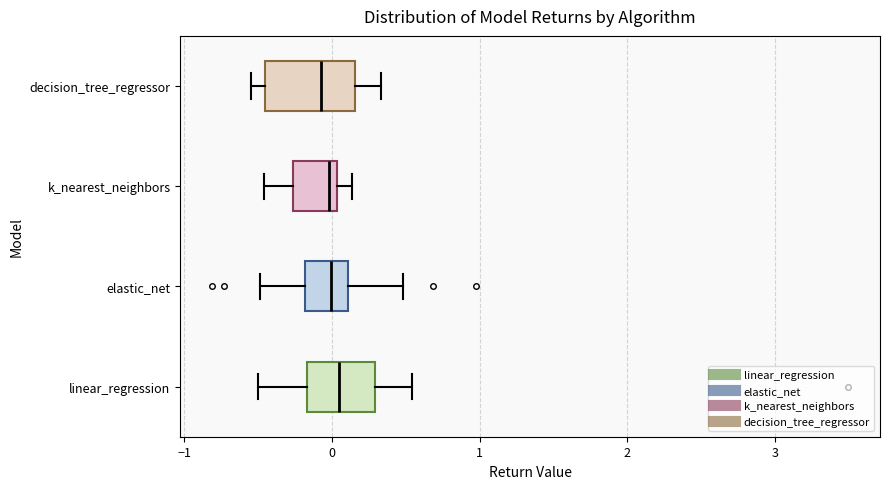

Reading bottom to top, read every box against the x-axis: the position of its median line, the range the box covers, and the ends of its whiskers. The values are not printed on the chart, so give them approximately, as read against the axis.

linear_regression: median 0.0, box -0.2 to 0.3, whiskers -0.5 to 0.5
elastic_net: median 0.0, box -0.2 to 0.1, whiskers -0.5 to 0.5
k_nearest_neighbors: median 0.0 (just left of the box's right edge), box -0.3 to 0.0, whiskers -0.5 to 0.1
decision_tree_regressor: median -0.1, box -0.5 to 0.2, whiskers -0.5 (just left of the box's left edge) to 0.3